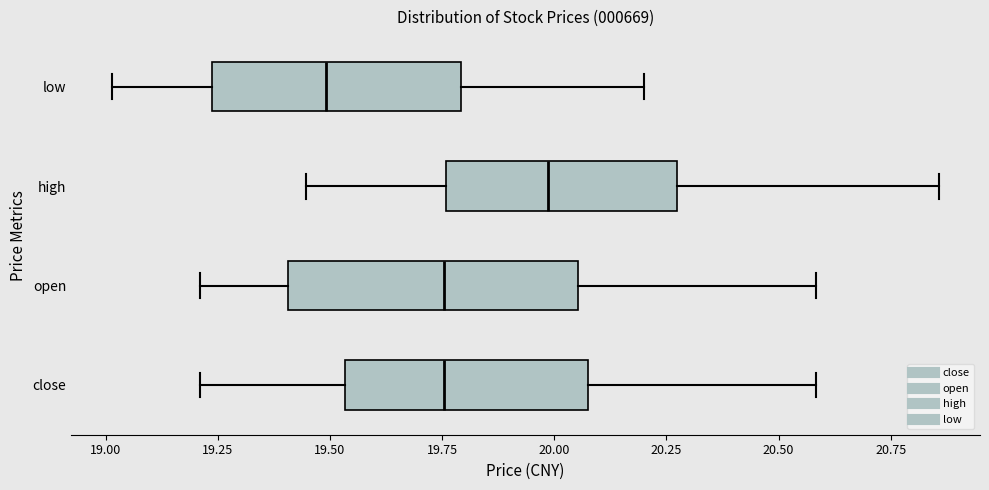

Which box has the furthest to the left median line?

low